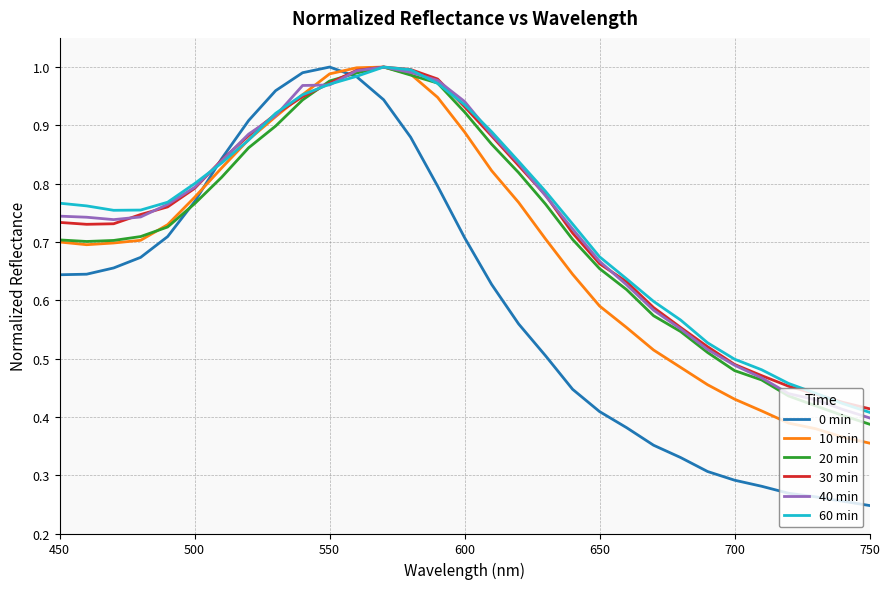

Which series has the widest spread of values?

0 min